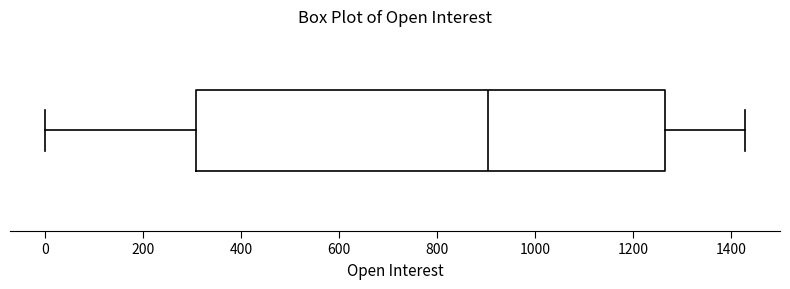

Transcribe this box plot: give where the median line is, the range the box spans, and where the two whiskers end, as read against the x-axis. The values are not printed on the chart, so give them approximately, as read against the axis.

median 900, box 300 to 1260, whiskers 0 to 1420